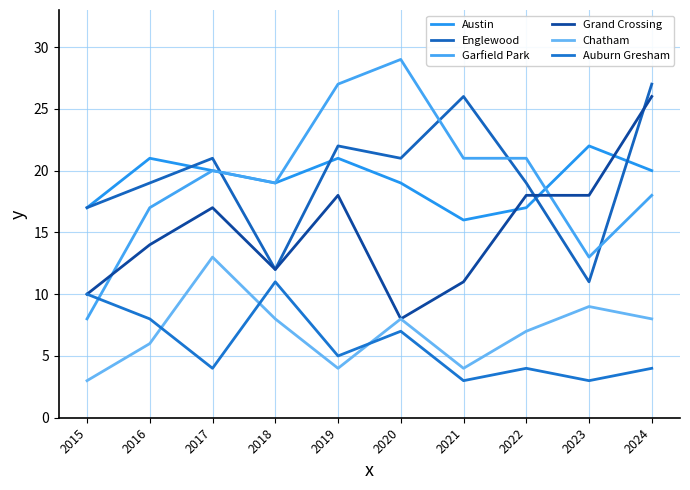

Which has a higher value, 2018 or 2021?

2018